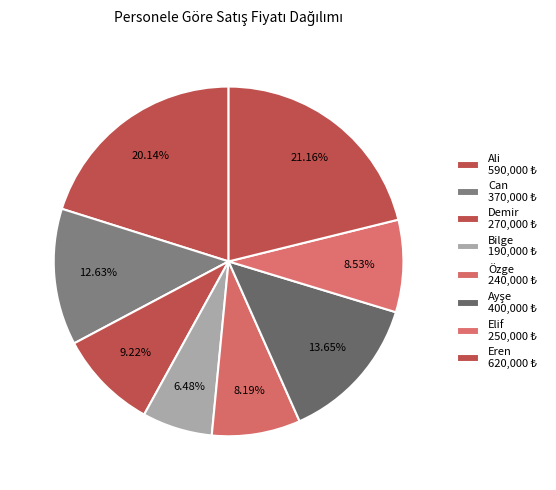

Count the number of slices in the pie.

8